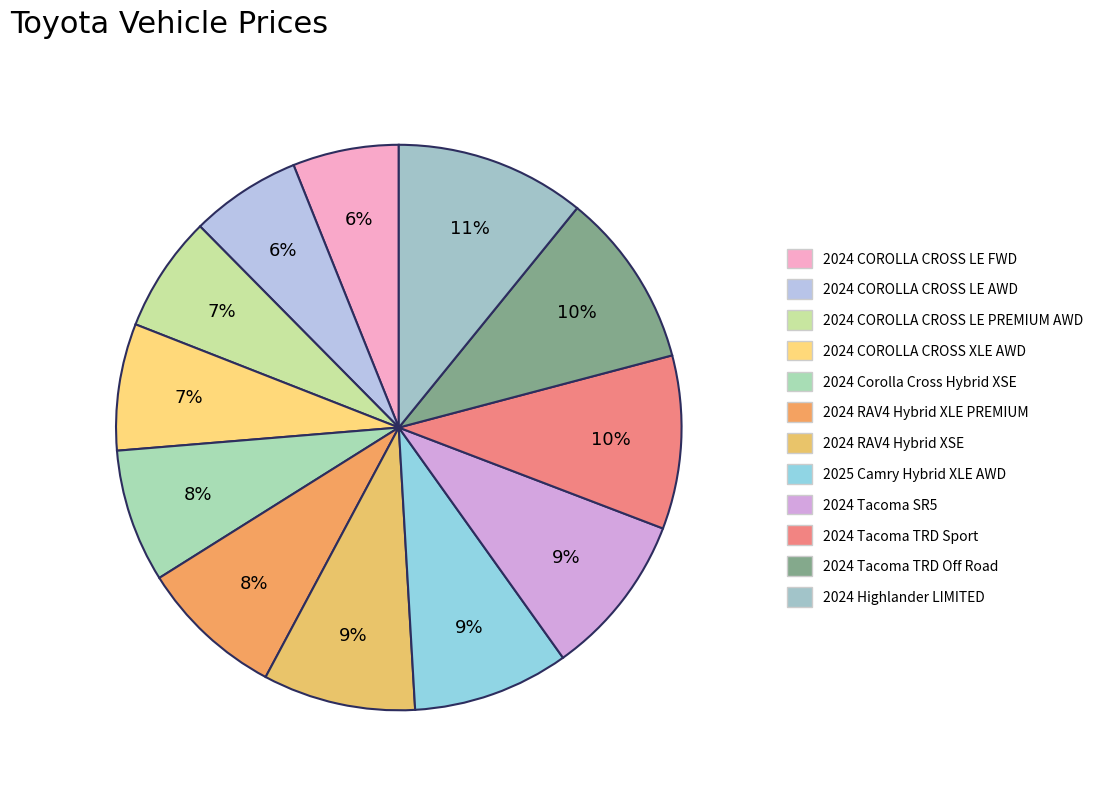

To the nearest percent, what percentage of the pie is 2024 COROLLA CROSS XLE AWD?

7%